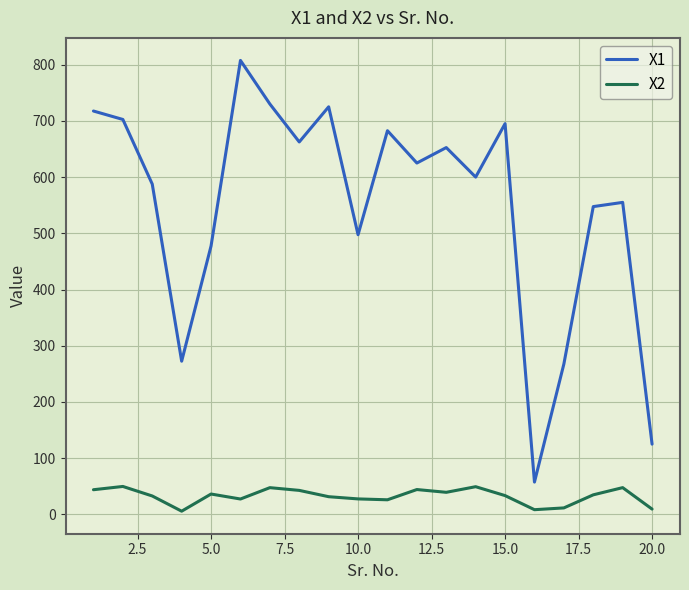

True or false: X2 and X1 cross at least once.

False